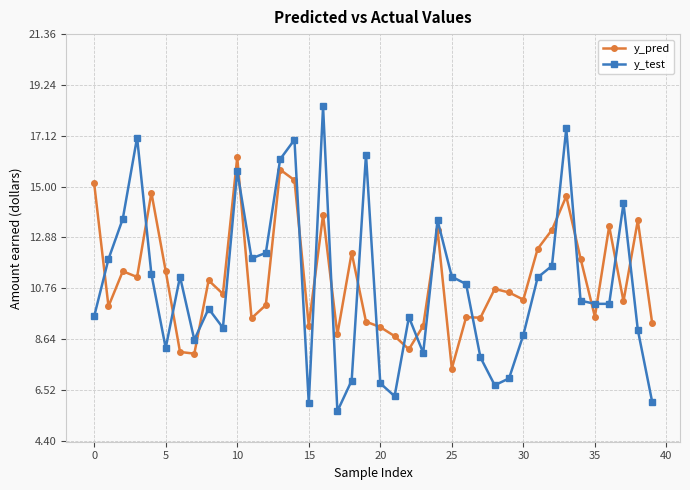

True or false: y_test and y_pred cross at least once.

True